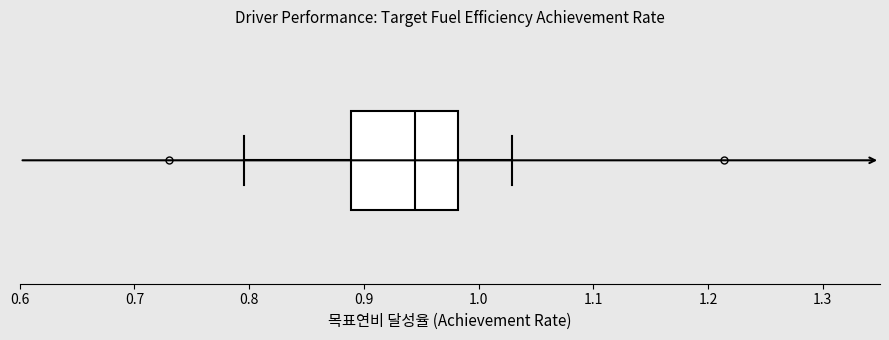

Transcribe this box plot: give where the median line is, the range the box spans, and where the two whiskers end, as read against the x-axis. The values are not printed on the chart, so give them approximately, as read against the axis.

median 0.94, box 0.89 to 0.98, whiskers 0.80 to 1.03